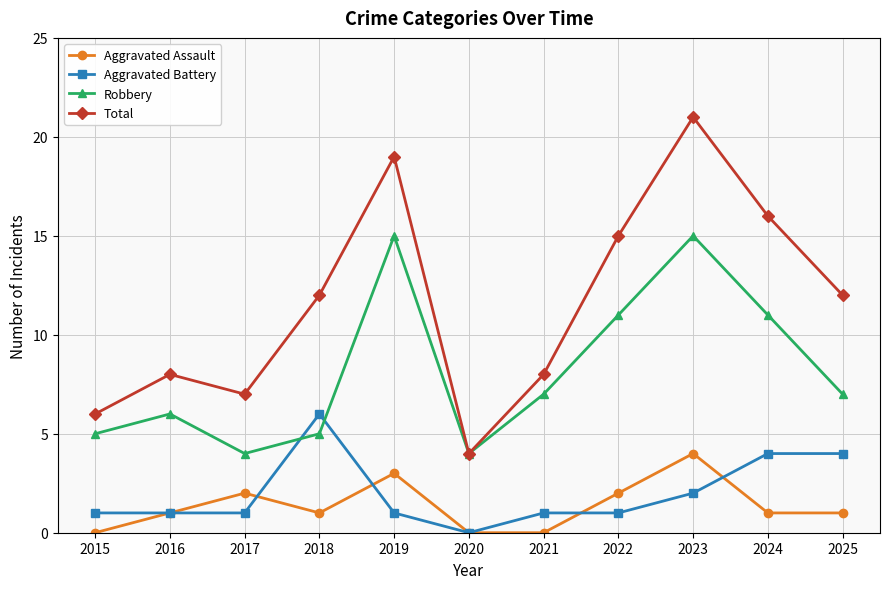

Count the number of categories in the chart.

11